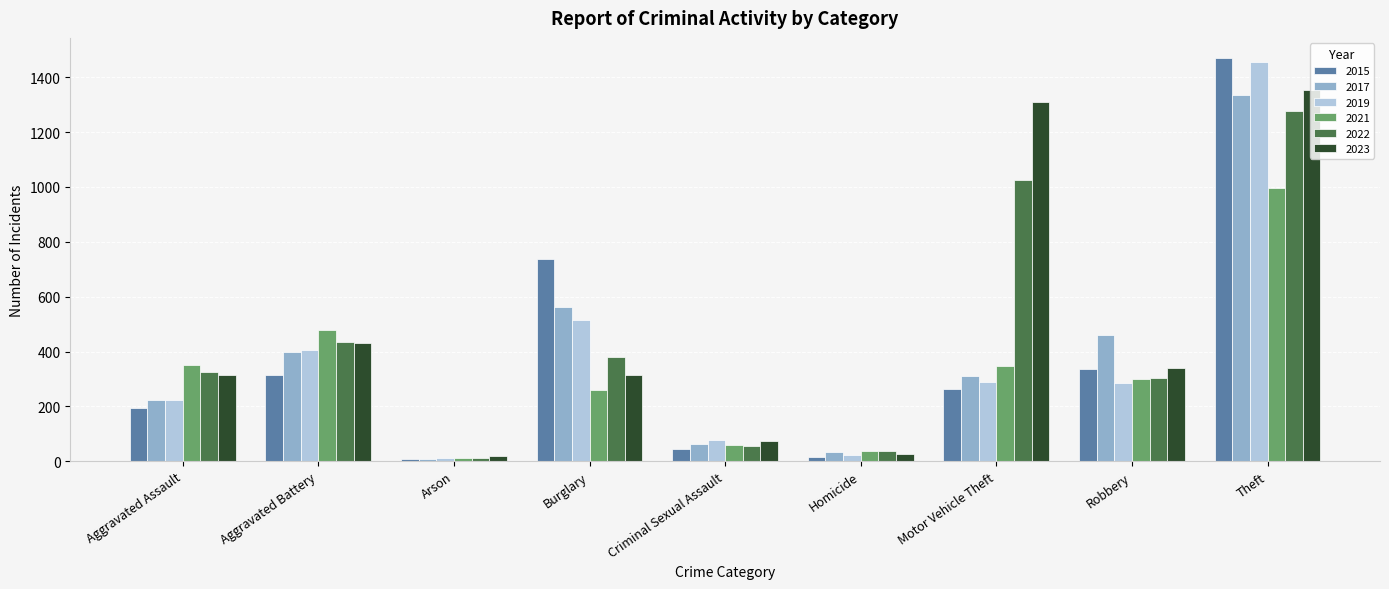

How many bars are there in each group?

6